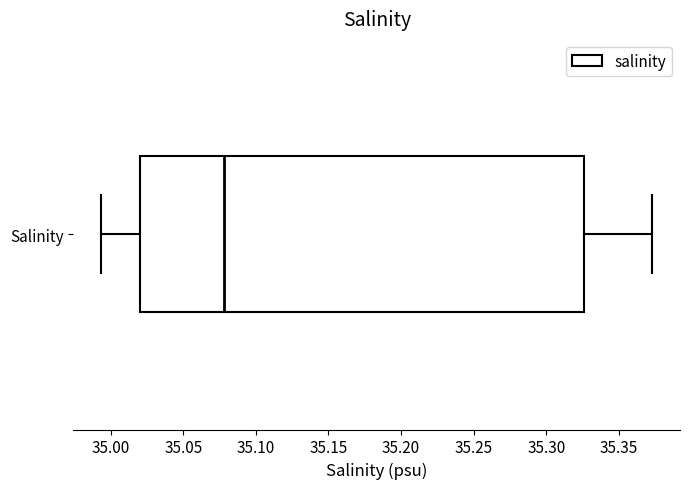

Where does the median line of the box for Salinity sit on the x-axis? The values are not printed on the chart, so give them approximately, as read against the axis.

35.080